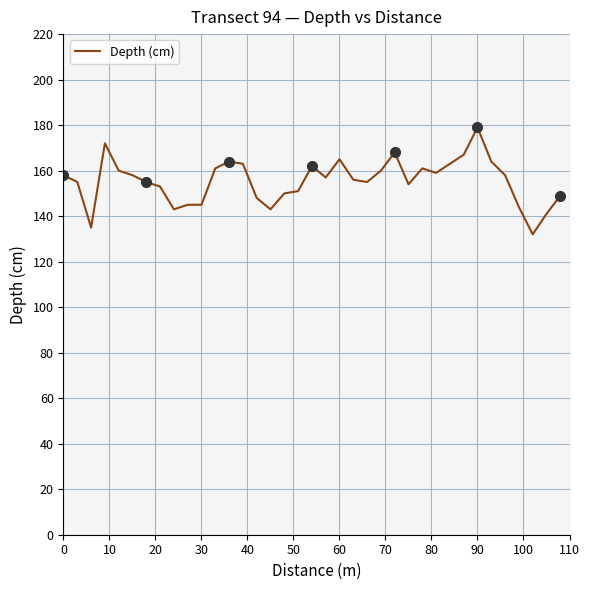

Is it true that Depth (cm) equals 89 at 30?

False